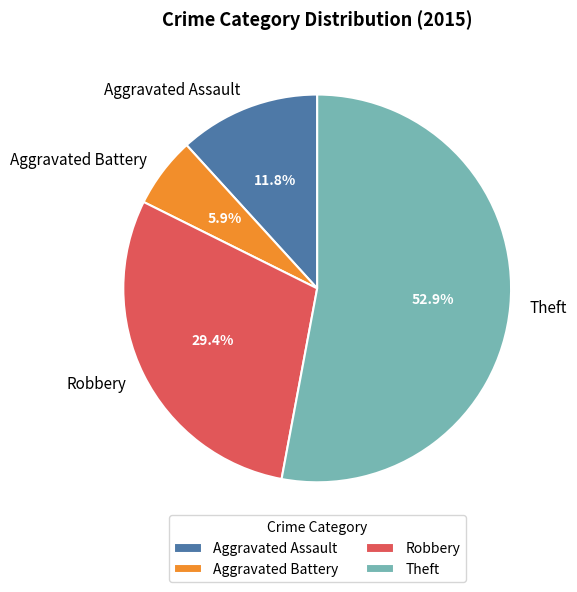

Is there any slice that represents more than half of the pie?

Yes